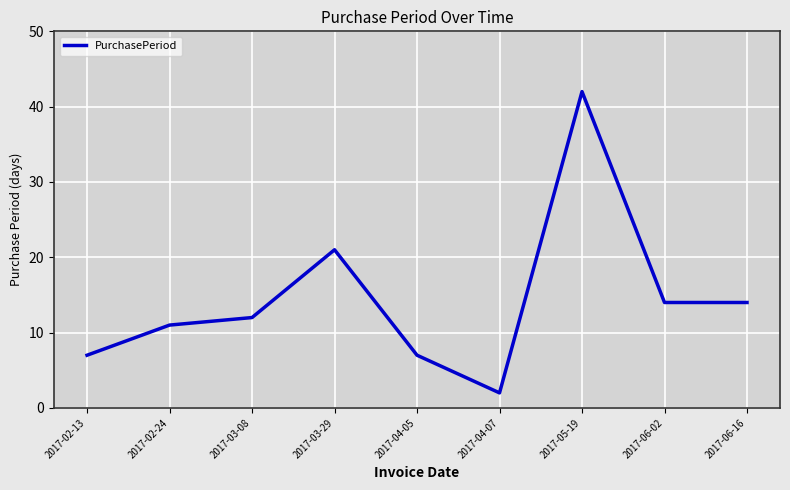

What position from the right is 2017-02-13?

9